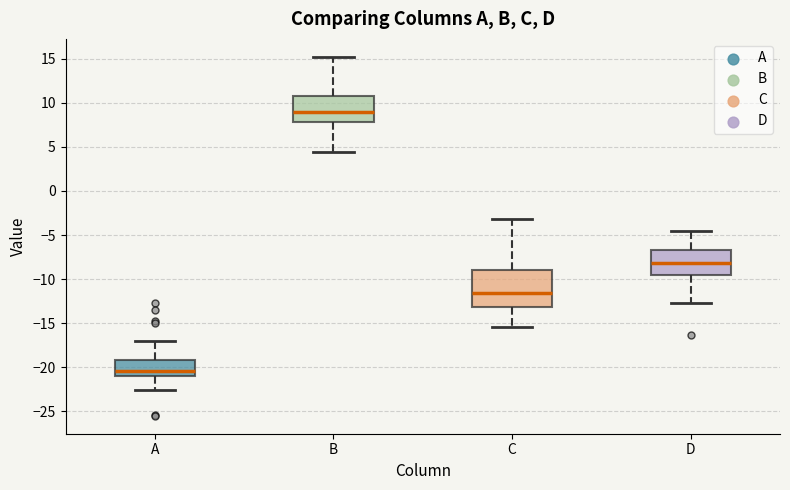

Where does the median line of the box for A sit on the y-axis? The values are not printed on the chart, so give them approximately, as read against the axis.

-20.5